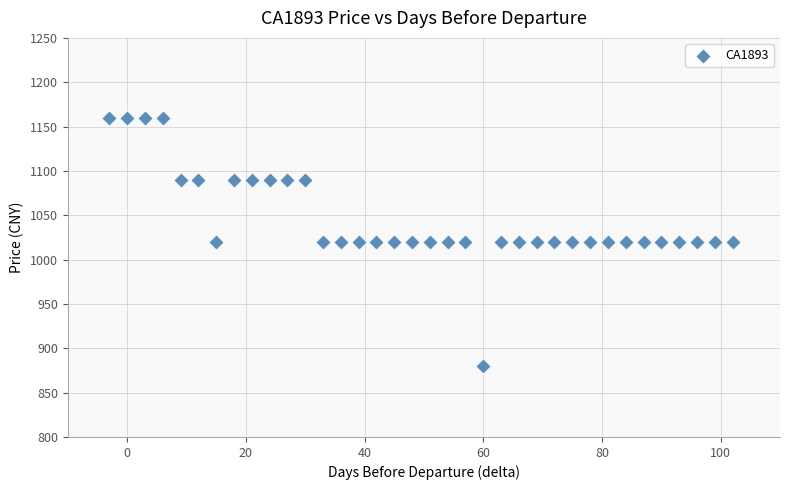

What is the range of X values (max minus min)?

105